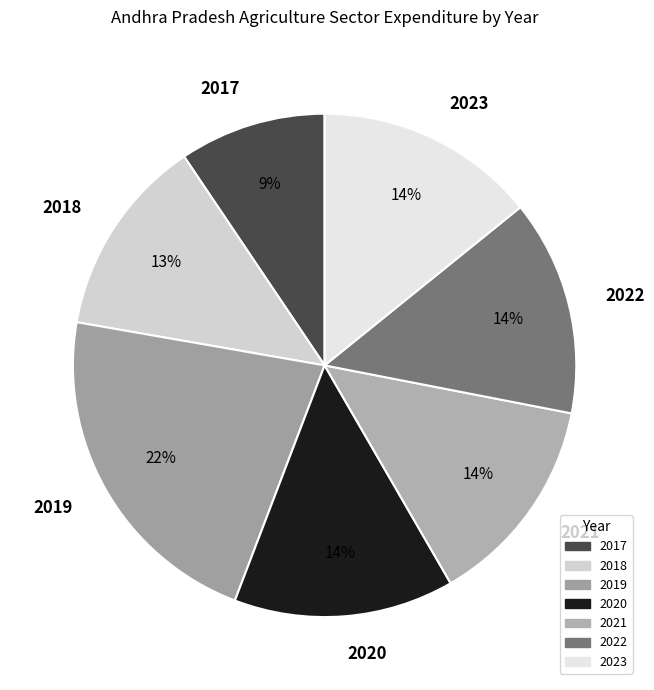

How many segments does this pie chart have?

7